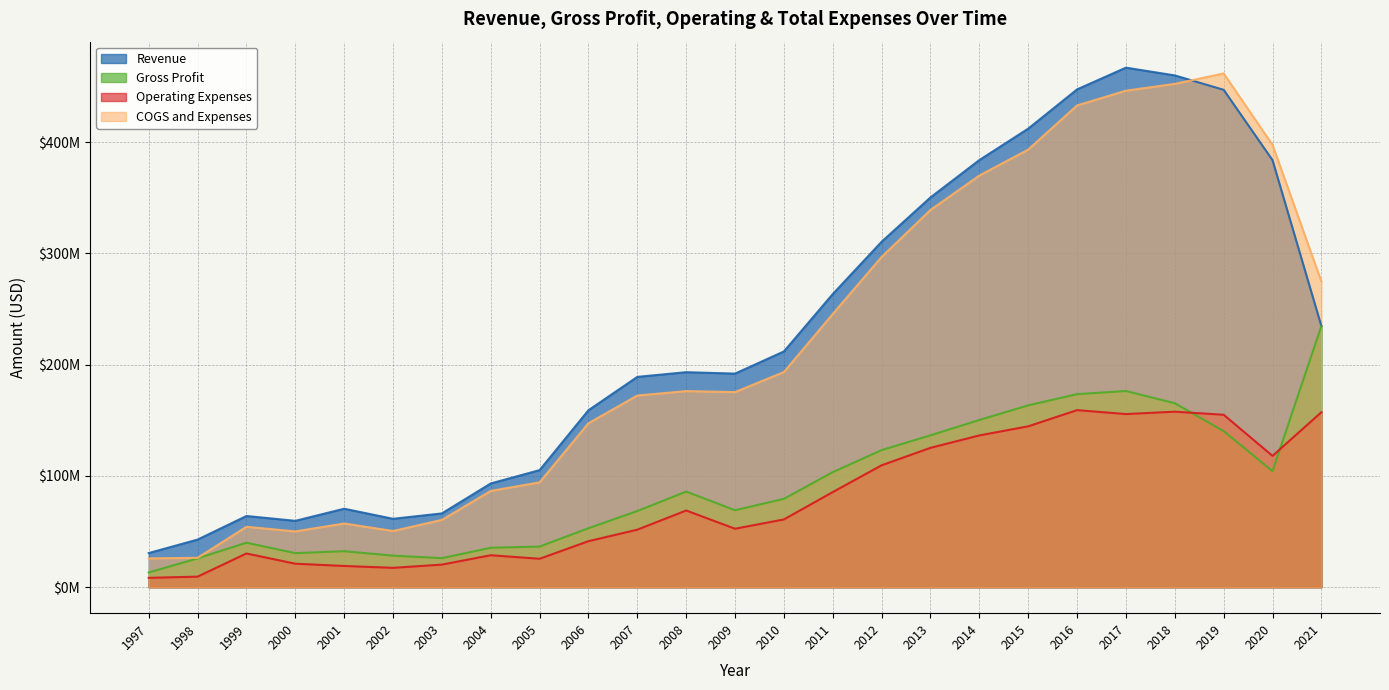

Does the chart have visible grid lines?

Yes